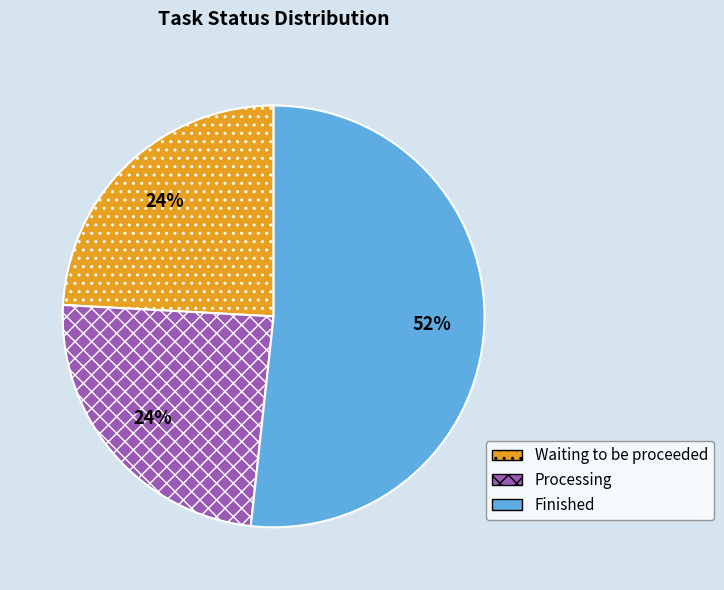

Is it true that Processing is 24% of the pie?

True